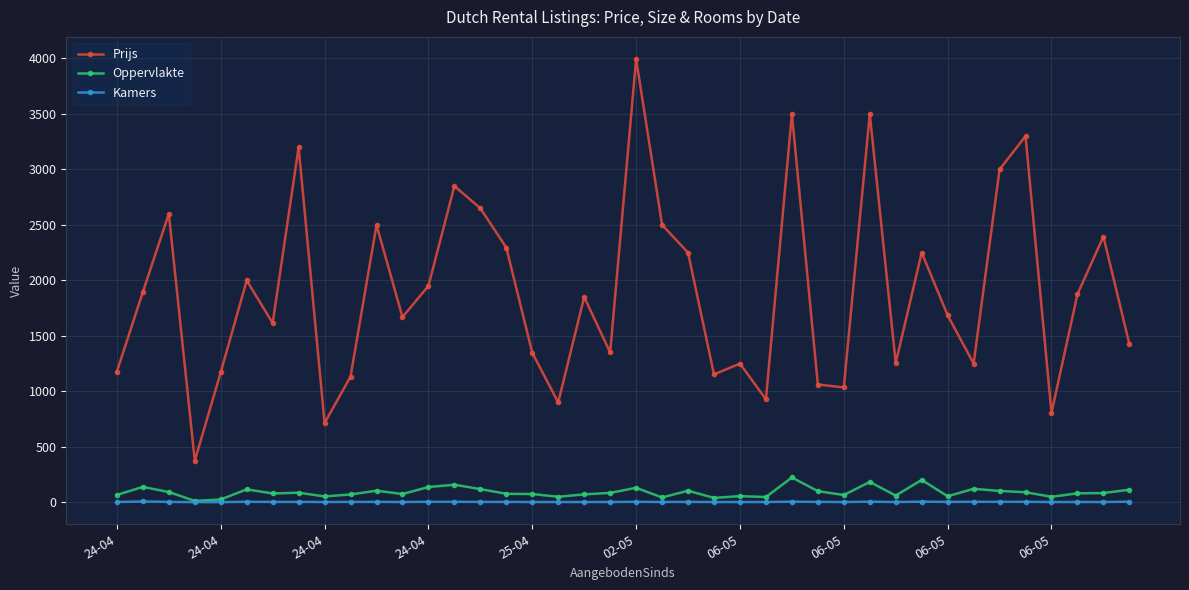

Which series has the largest total across all categories?

Prijs